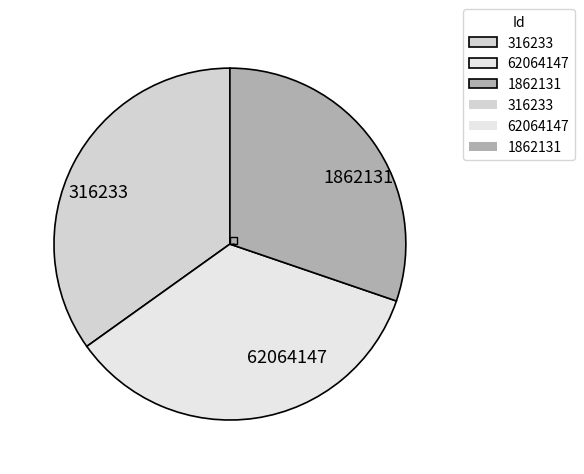

Approximately how many times larger is the value at 1862131 compared to 62064147?

0.9